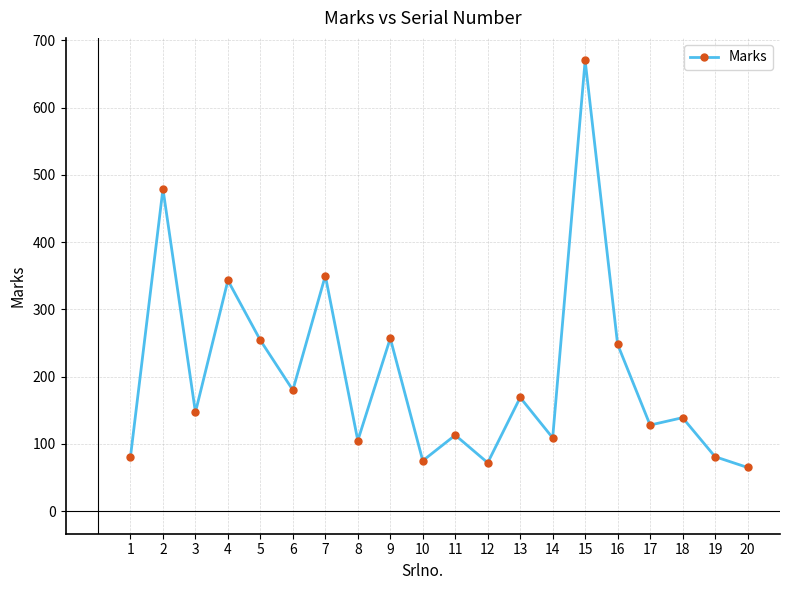

What is the approximate value at 7?

350